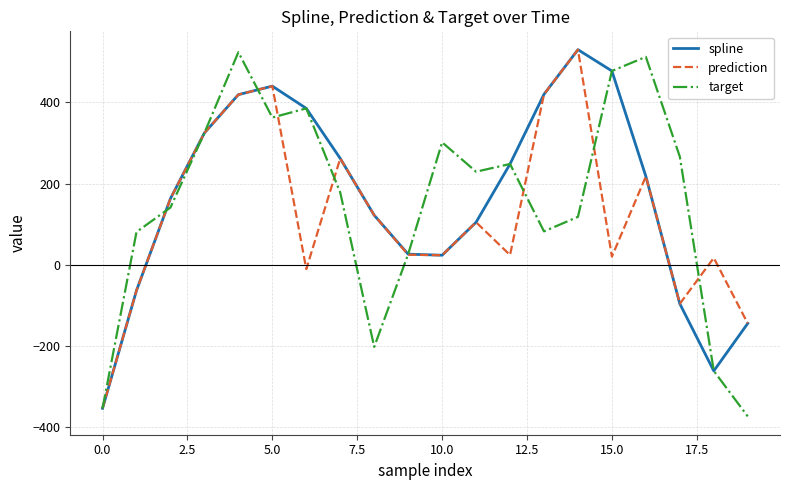

What is the minimum value shown in the chart?

-372.8